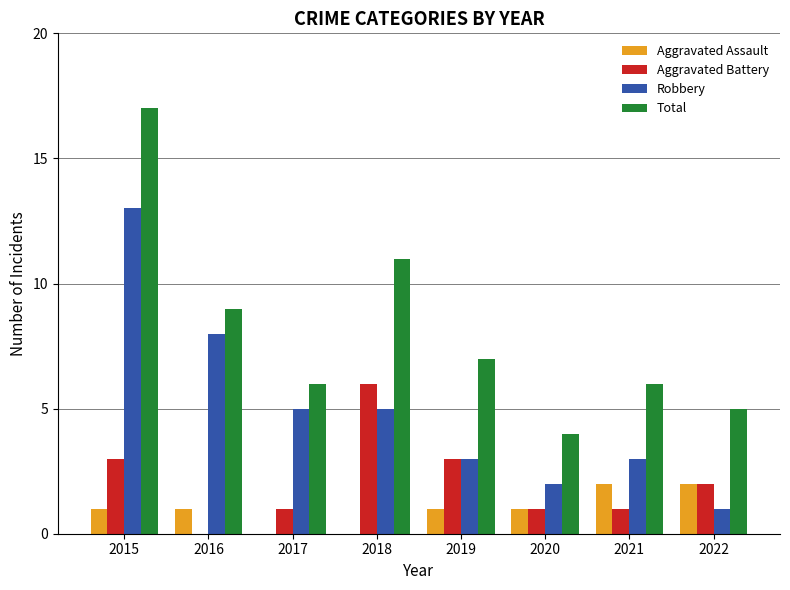

Are the bars horizontal?

No